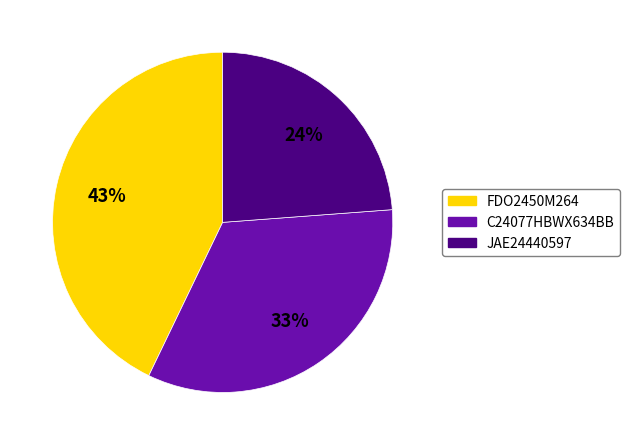

Is there a majority slice in this chart?

No